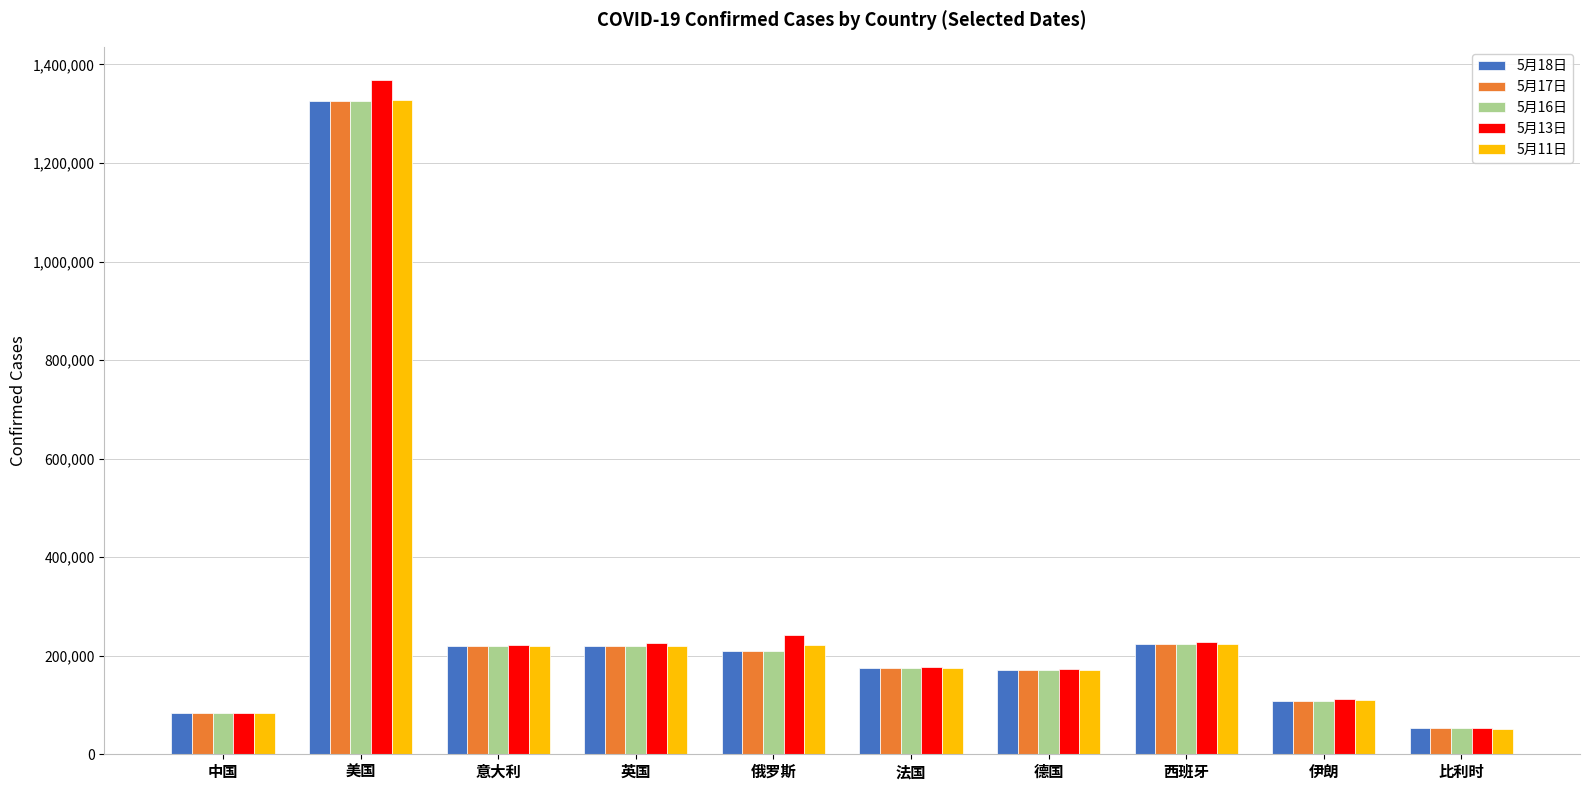

At which category is the sum across all series the highest?

美国